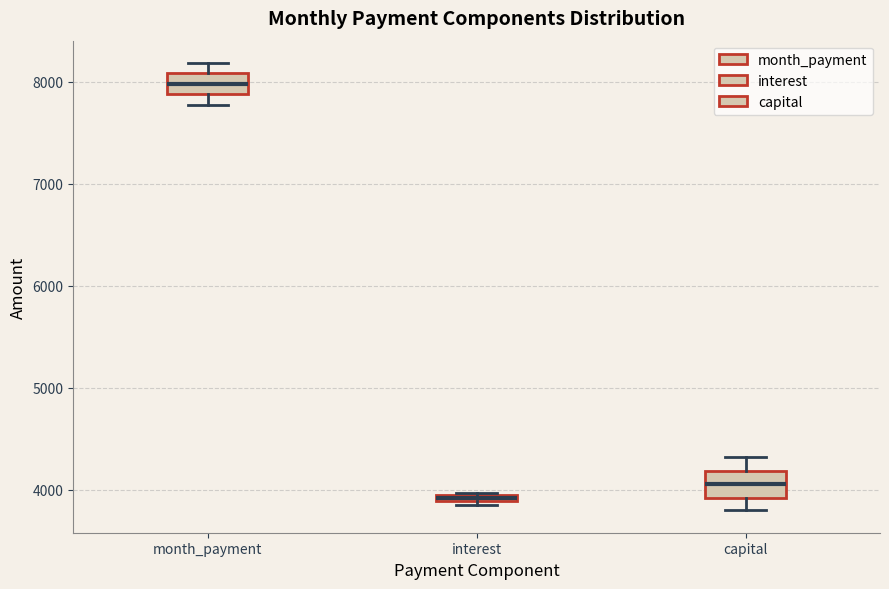

Where does the lower whisker of the box for capital end on the y-axis? The values are not printed on the chart, so give them approximately, as read against the axis.

3800